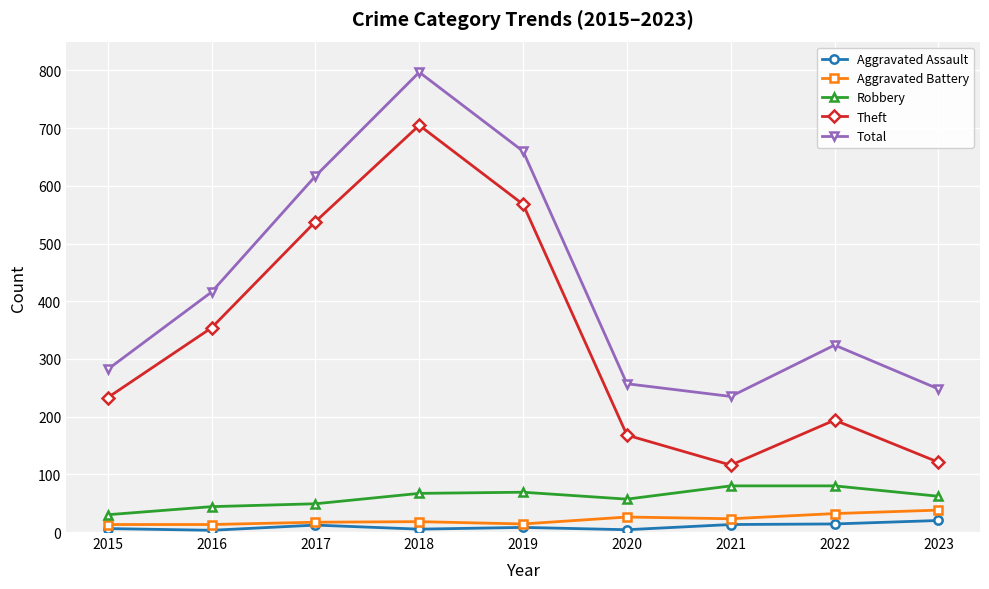

The Aggravated Battery series shows 32 at 2022. True or false?

True